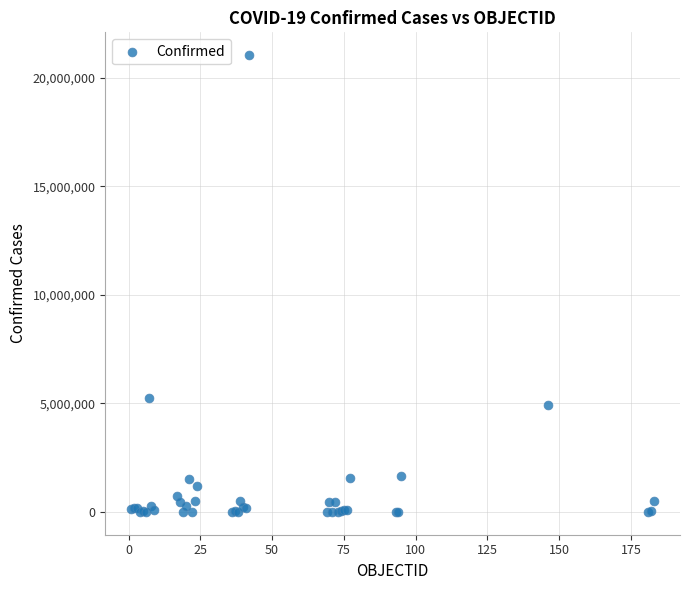

What Y value in the scatter plot is closest to 10518457?

5232358